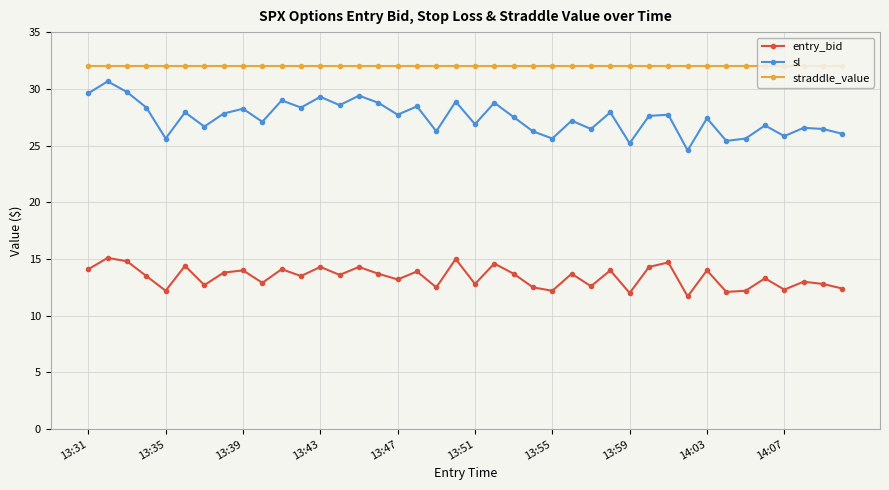

True or false: straddle_value and sl intersect in this chart.

False